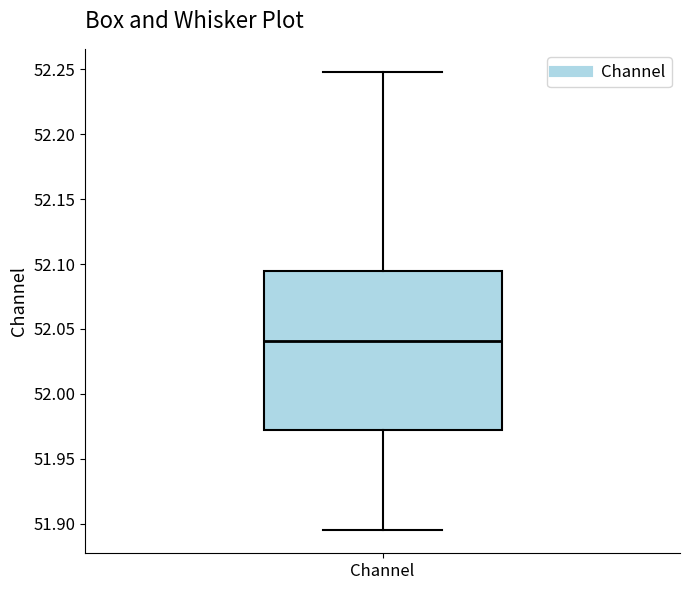

Where does the lower whisker of the box for Channel end on the y-axis? The values are not printed on the chart, so give them approximately, as read against the axis.

51.895